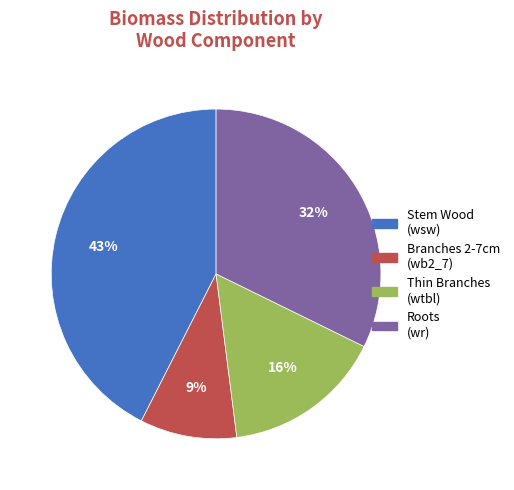

Does any single category account for the majority?

No